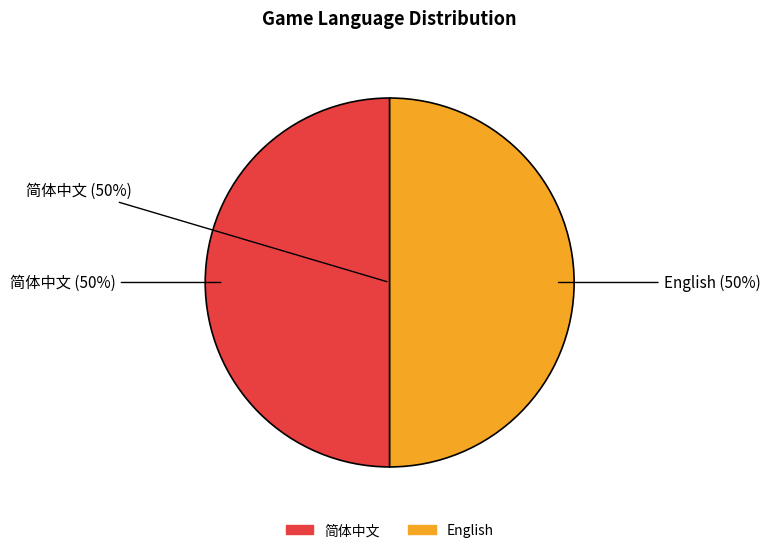

Between English and 简体中文, which is larger?

English